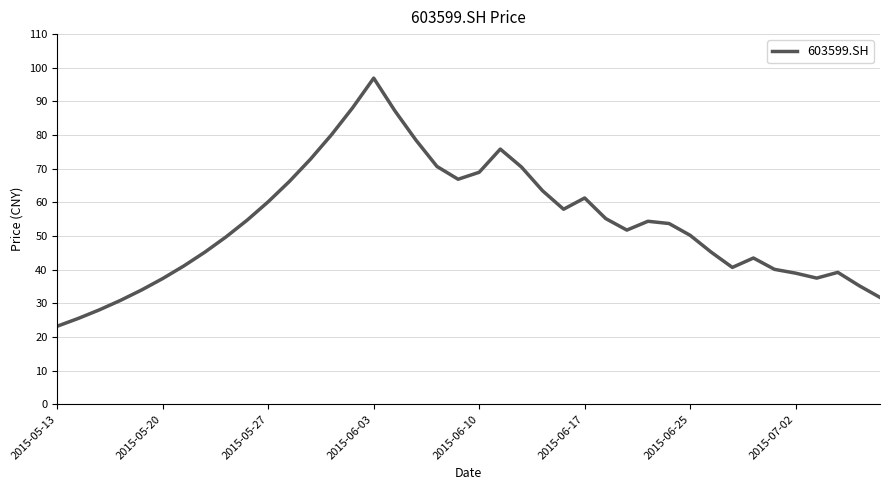

How many lines are shown in the chart?

1